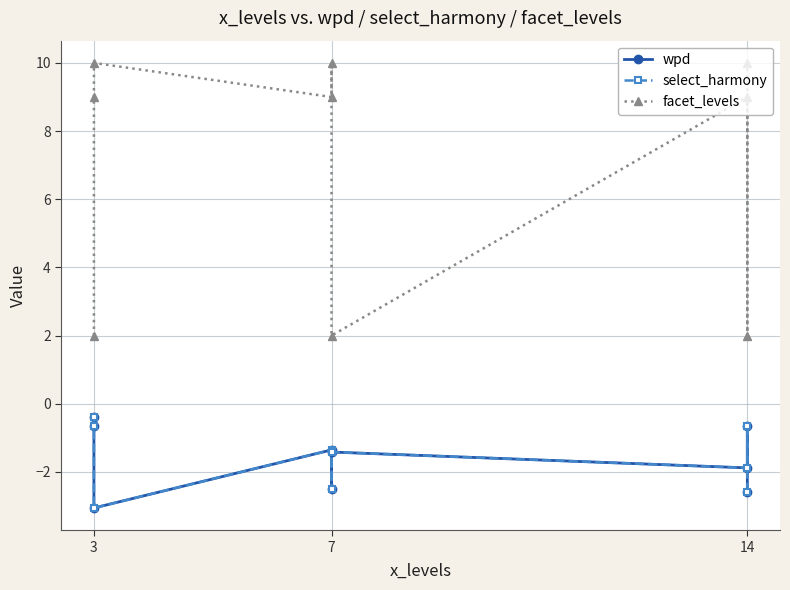

True or false: facet_levels has more than 1 interior local peaks.

True